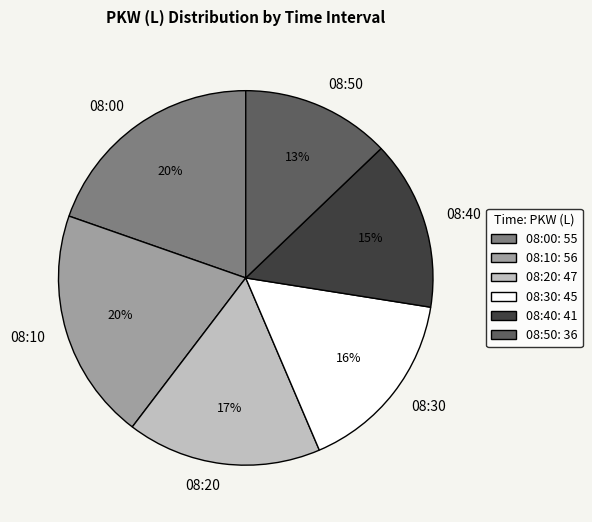

What percentage is the 08:40 slice, to the nearest percent?

15%